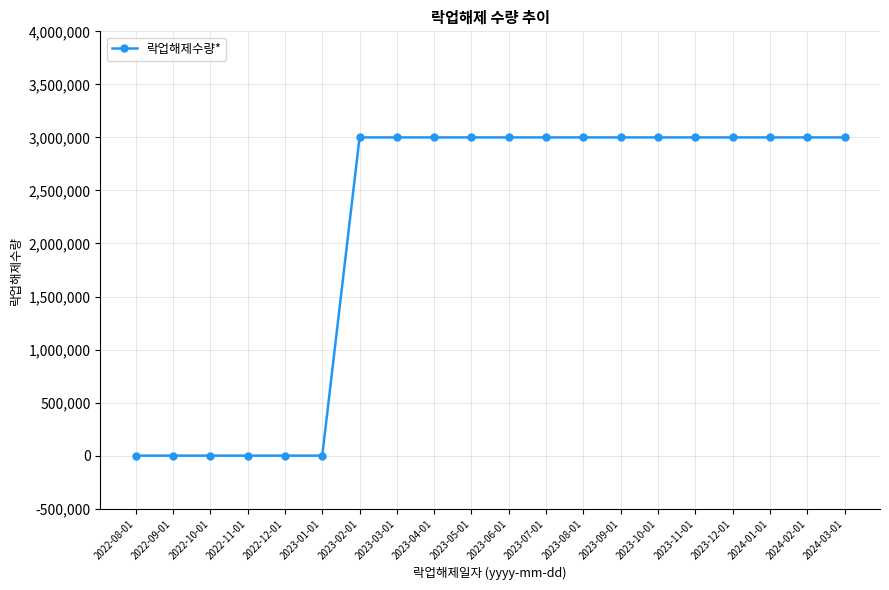

What is the change in value from 2022-10-01 to 2023-11-01?

+3000000